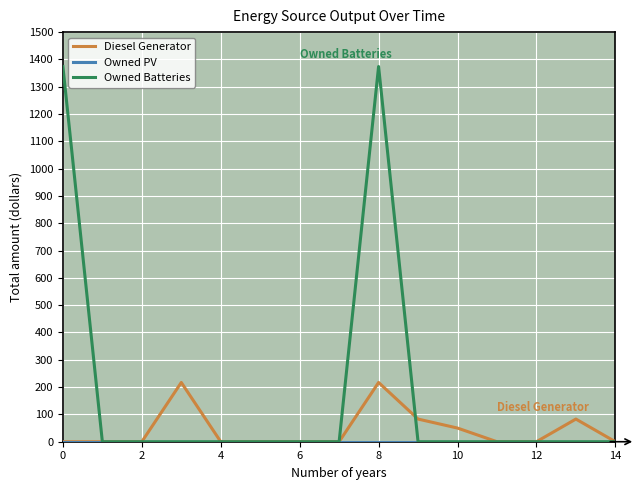

What is the highest value of the Owned Batteries series?

1374